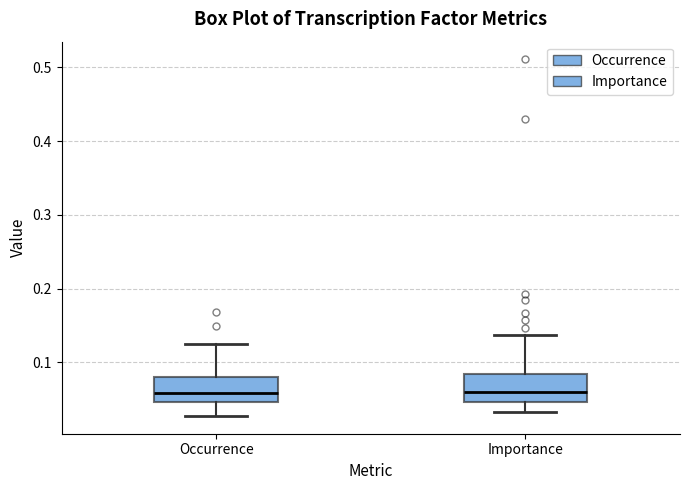

Where does the lower whisker of the box for Importance end on the y-axis? The values are not printed on the chart, so give them approximately, as read against the axis.

0.03